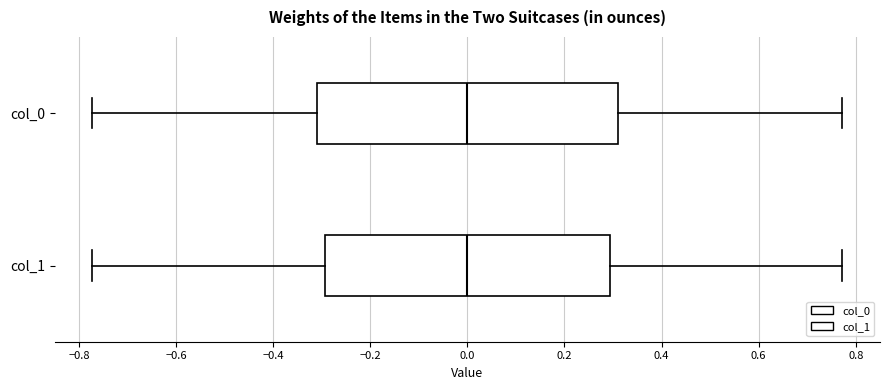

Reading bottom to top, transcribe this box plot: for each box, give where its median line is, the range the box spans, and where its two whiskers end, as read against the x-axis. The values are not printed on the chart, so give them approximately, as read against the axis.

col_1: median 0.00, box -0.30 to 0.30, whiskers -0.78 to 0.78
col_0: median 0.00, box -0.30 to 0.30, whiskers -0.78 to 0.78